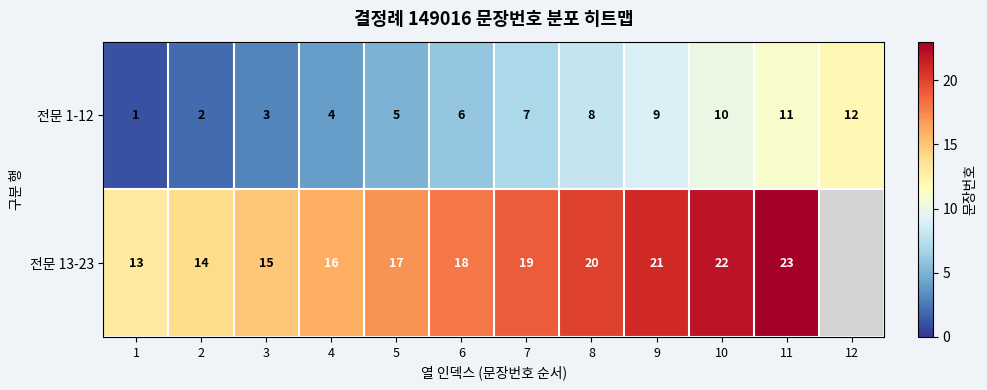

Rank the series at 4 from highest to lowest value.

전문 13-23, 전문 1-12